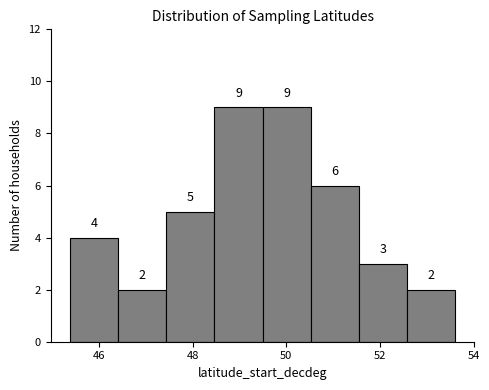

Reading left to right, transcribe this chart: for each bar, give the range it covers on the x-axis and its height. The bar edges are not printed on the chart, so give them approximately, as read against the axis.

45.4 to 46.4: 4
46.4 to 47.4: 2
47.4 to 48.4: 5
48.4 to 49.4: 9
49.4 to 50.6: 9
50.6 to 51.6: 6
51.6 to 52.6: 3
52.6 to 53.6: 2